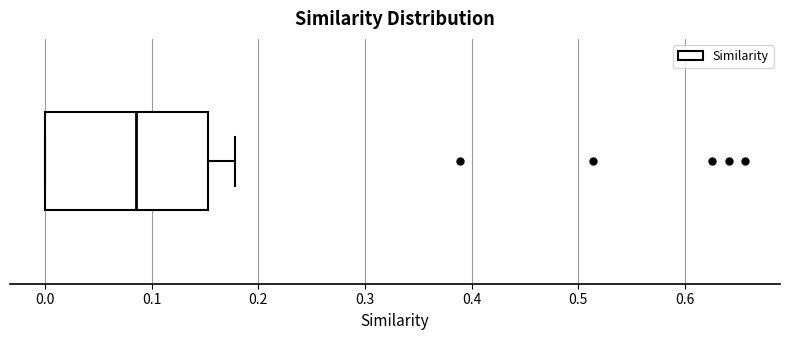

Transcribe this box plot: give where the median line is, the range the box spans, and where the two whiskers end, as read against the x-axis. The values are not printed on the chart, so give them approximately, as read against the axis.

median 0.09, box 0.00 to 0.15, whiskers 0.00 to 0.18